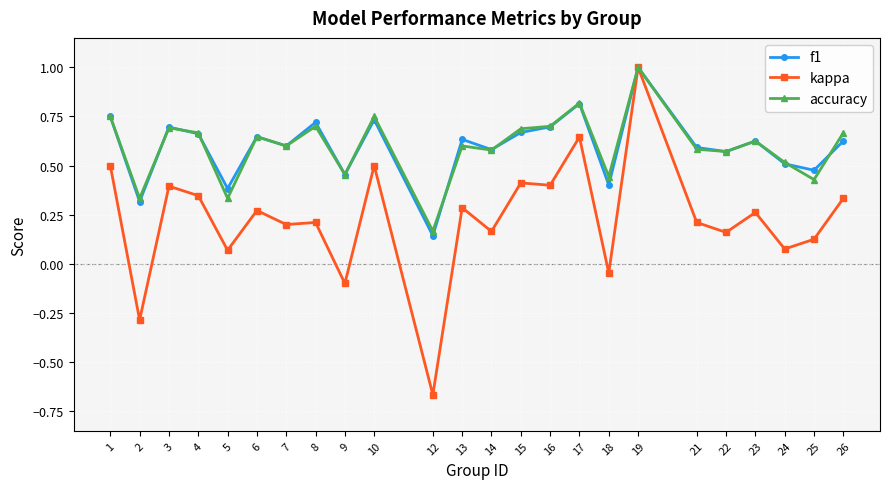

At which label is accuracy closest to 0?

12